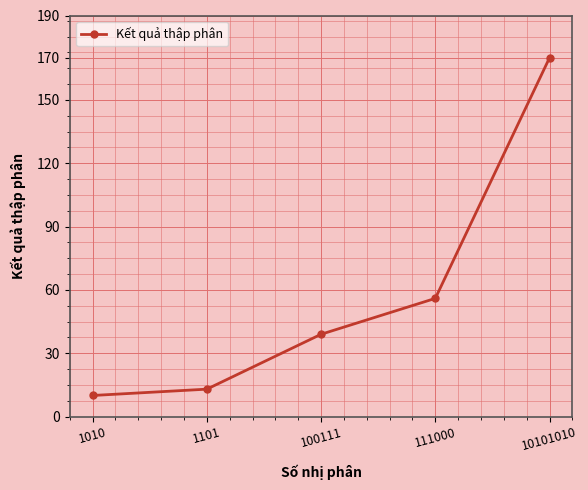

Reading left to right, list all the values displayed in this chart.

10	13	39	56	170